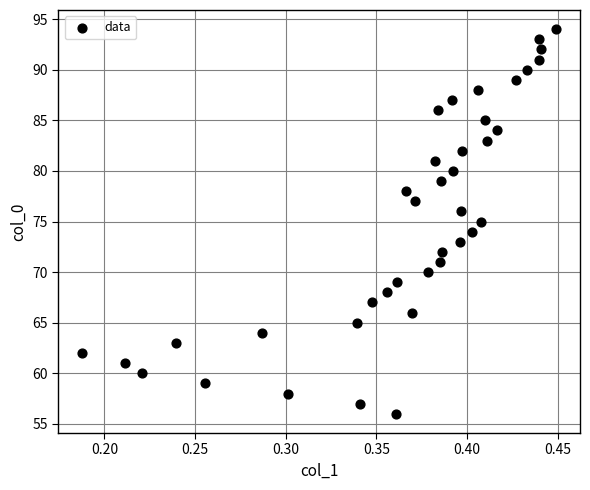

What is the range of Y values (max minus min)?

38